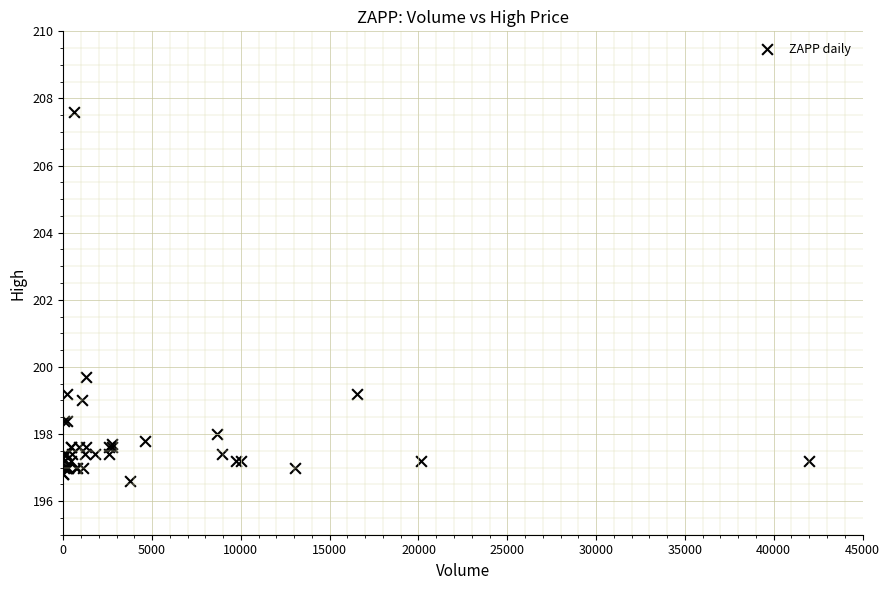

What Y value in the scatter plot is closest to 202?

199.7